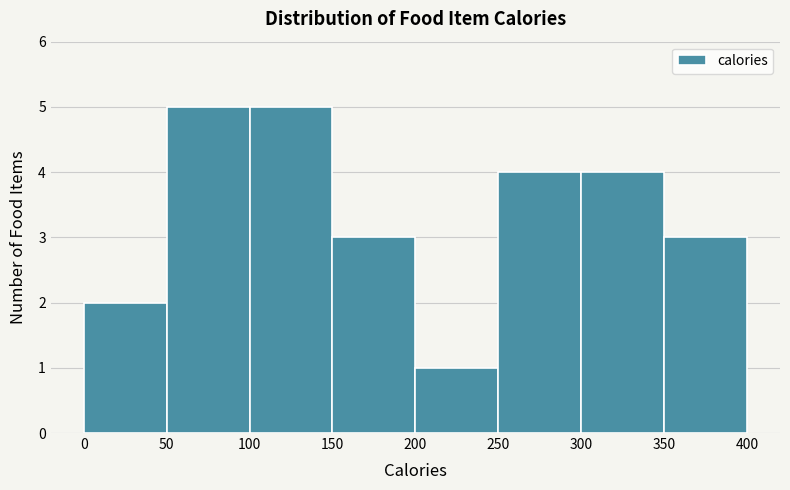

Reading left to right, list every bar in this chart as the range it spans on the x-axis followed by its height. The values are not printed on the chart, so give them approximately, as read against the axis.

0 to 50: 2
50 to 100: 5
100 to 150: 5
150 to 200: 3
200 to 250: 1
250 to 300: 4
300 to 350: 4
350 to 400: 3